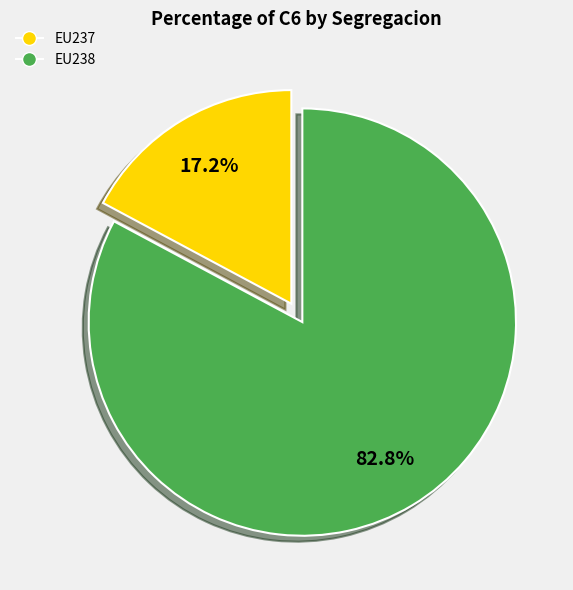

Is there a majority slice in this chart?

Yes